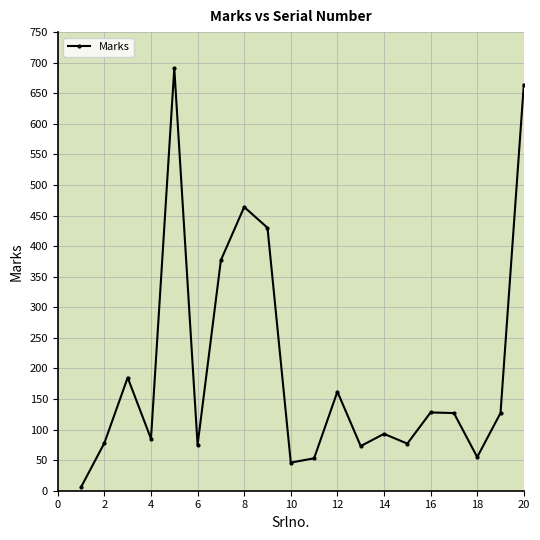

What is the greatest value displayed?

691